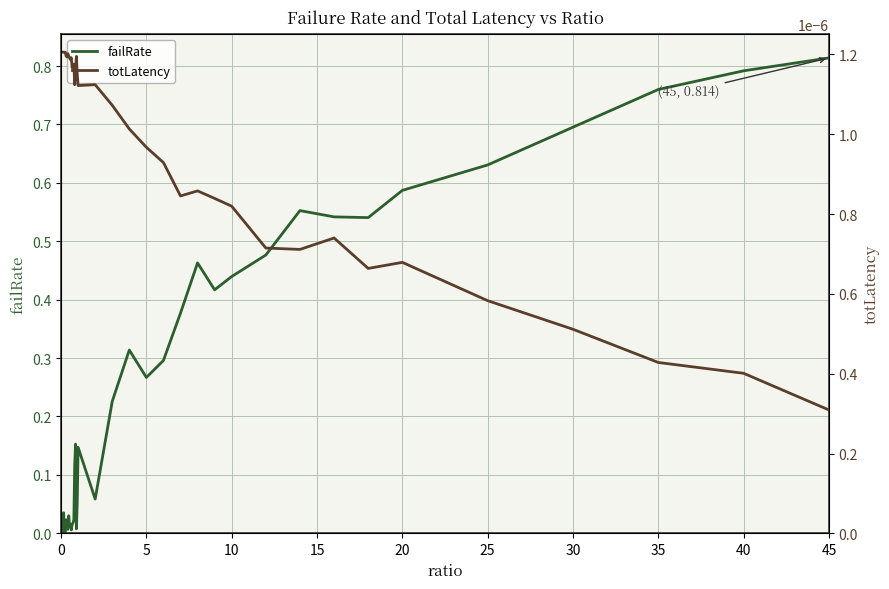

The failRate series shows 0.3 at 10. True or false?

False